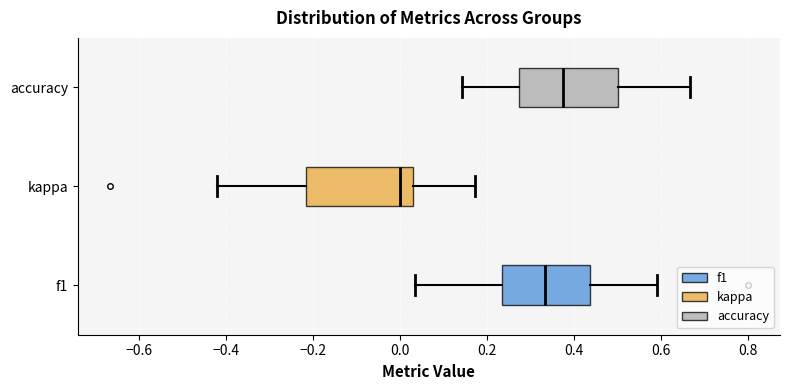

Reading bottom to top, transcribe this box plot: for each box, give where its median line is, the range the box spans, and where its two whiskers end, as read against the x-axis. The values are not printed on the chart, so give them approximately, as read against the axis.

f1: median 0.34, box 0.24 to 0.44, whiskers 0.04 to 0.60
kappa: median 0.00, box -0.22 to 0.02, whiskers -0.42 to 0.18
accuracy: median 0.38, box 0.28 to 0.50, whiskers 0.14 to 0.66